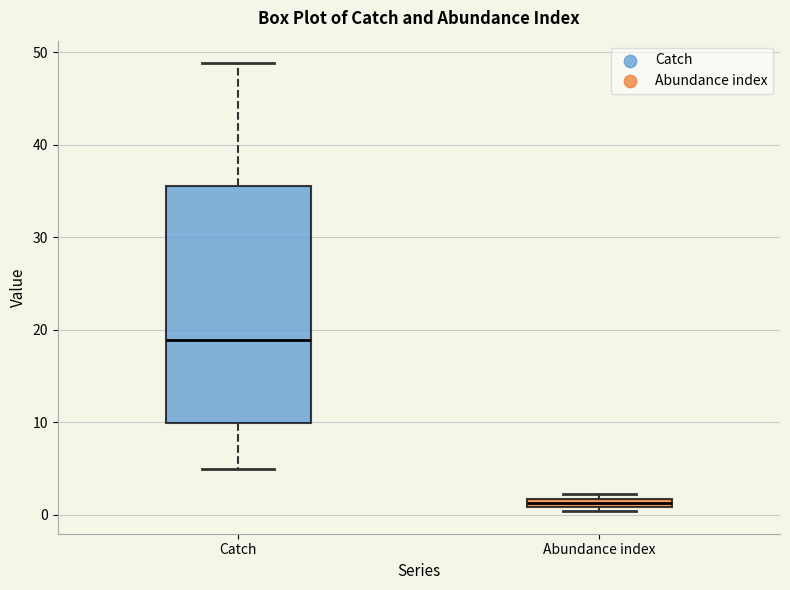

Where is the lower edge of the box for Catch on the y-axis? The values are not printed on the chart, so give them approximately, as read against the axis.

10